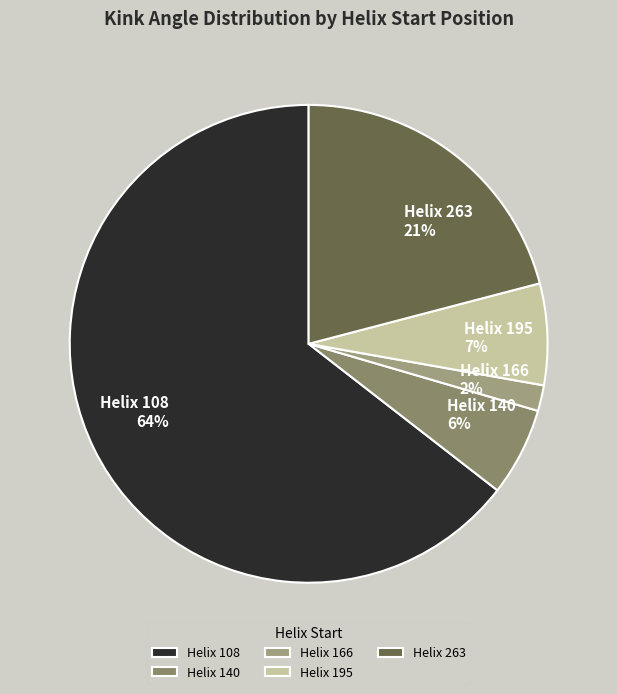

To the nearest percent, what is the average slice percentage?

20%